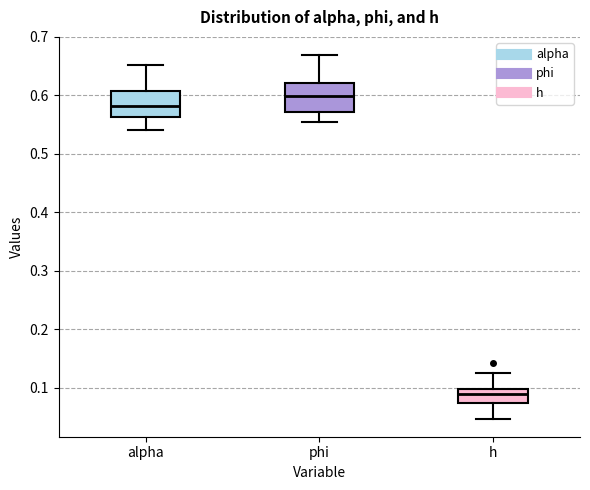

Which box's median line is the highest?

phi